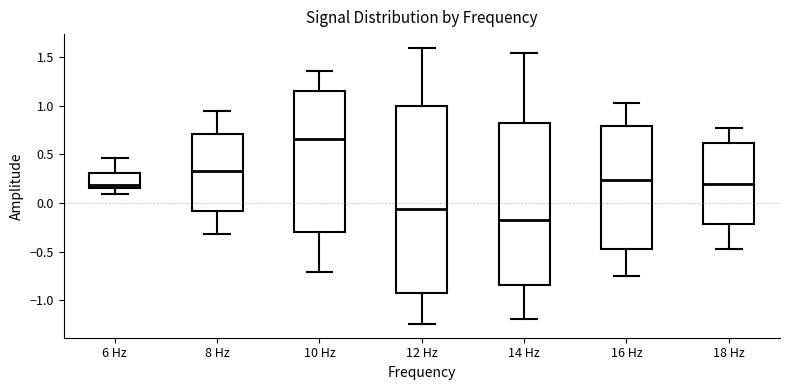

Where does the median line of the box for 8 Hz sit on the y-axis? The values are not printed on the chart, so give them approximately, as read against the axis.

0.30